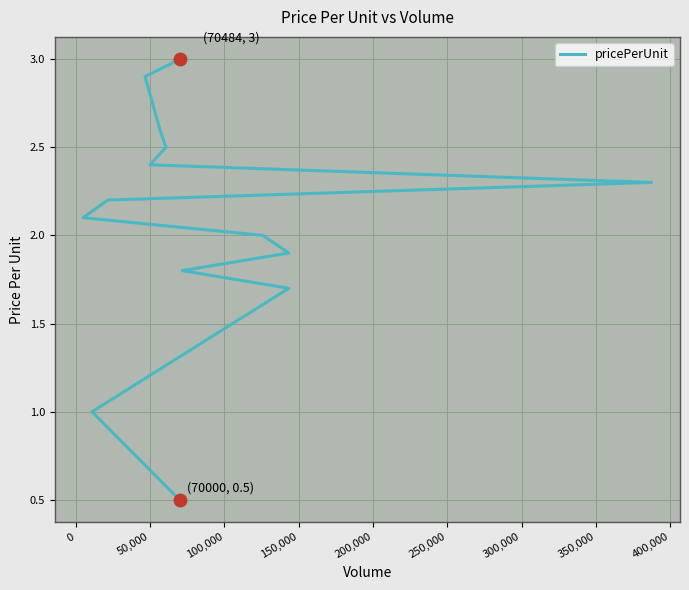

What is the approximate value at 50,000?

2.4